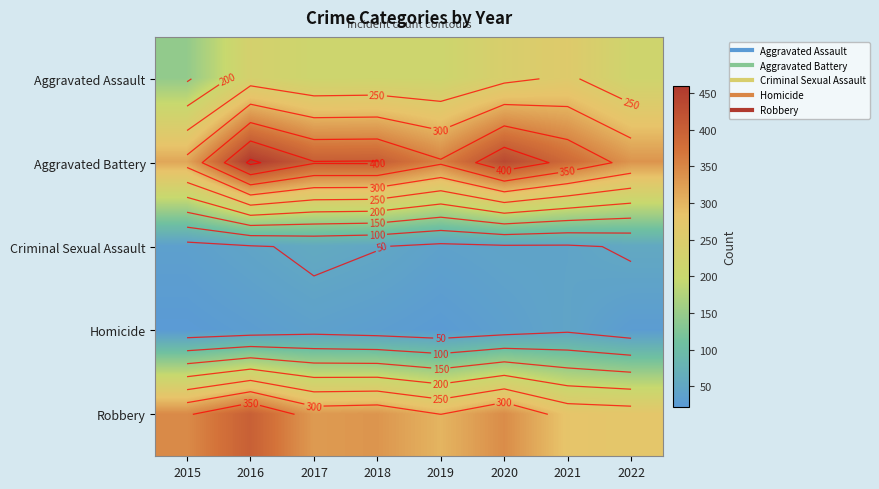

What is the difference between the Criminal Sexual Assault values at 2018 and 2015?

16